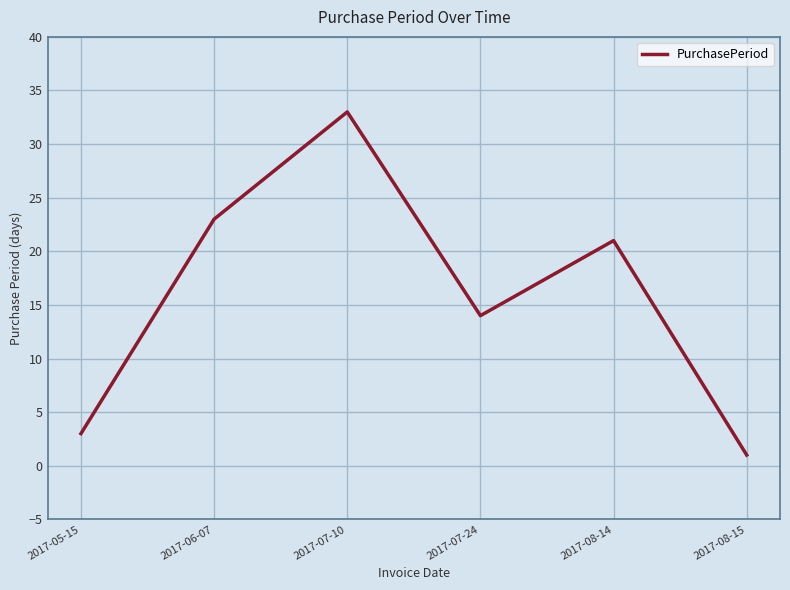

Reading left to right, what are all the values shown in this chart?

3	23	33	14	21	1